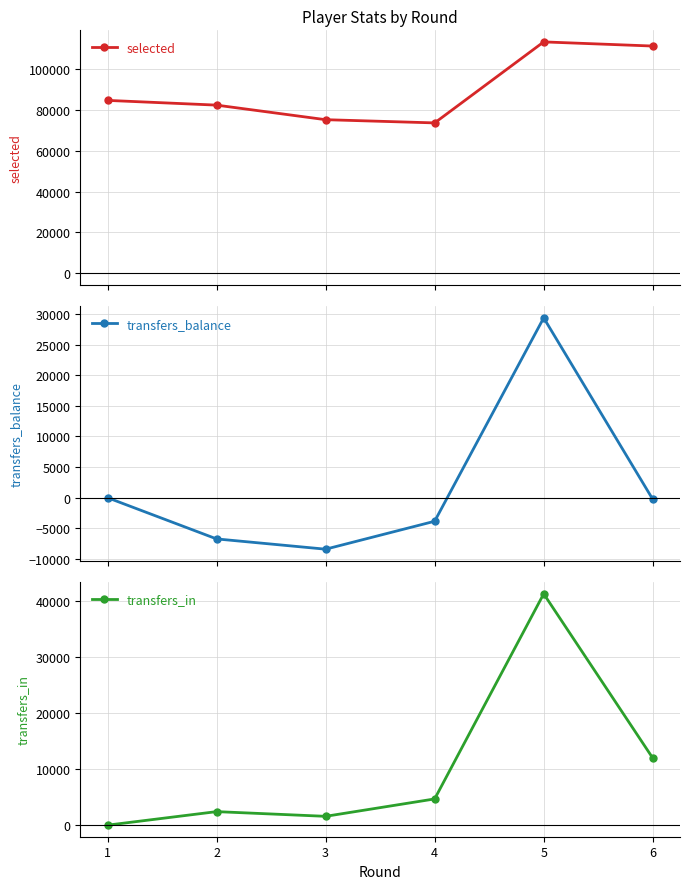

What is the difference between the highest and lowest values at 2?

89089